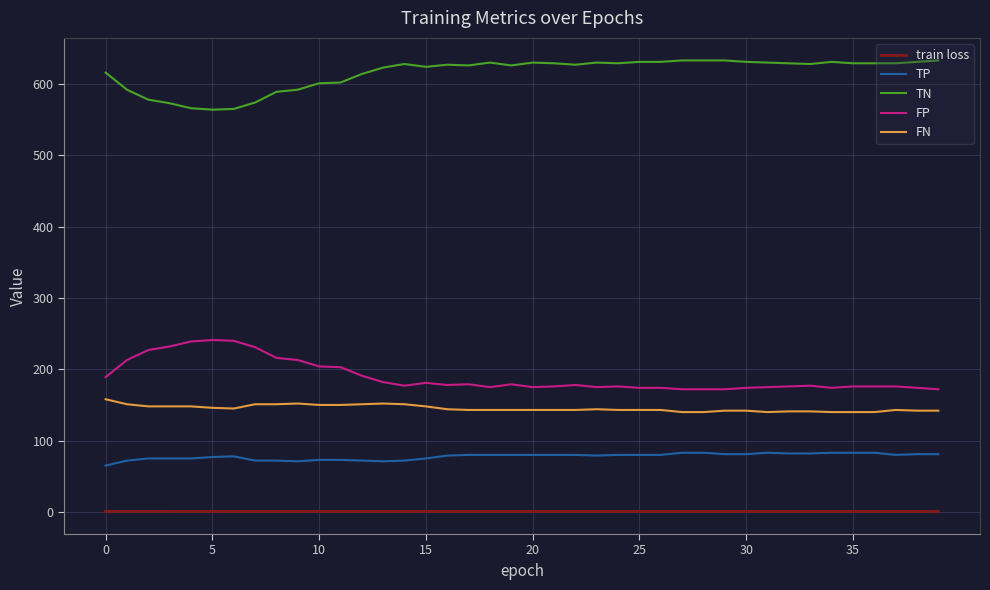

What is the minimum value for FP?

172.0